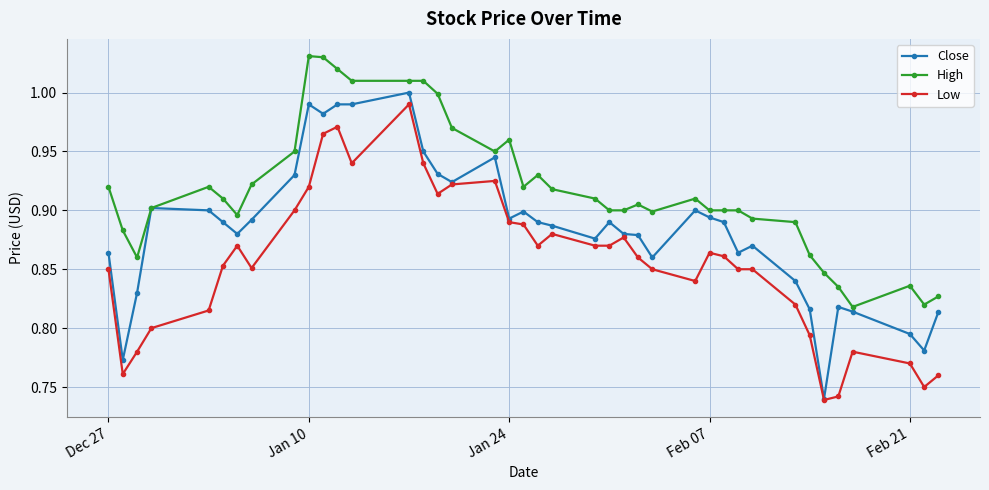

Which series has the widest spread of values?

Close